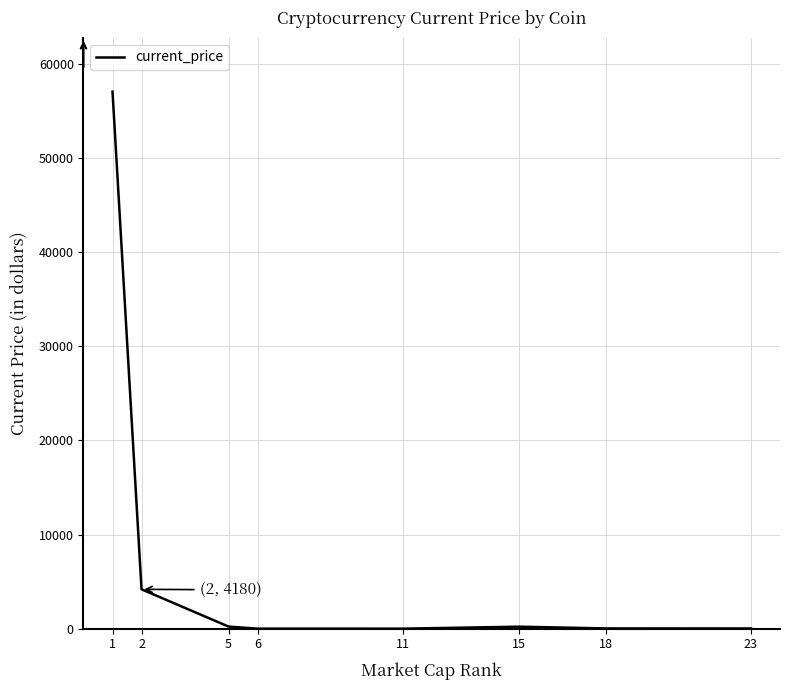

How many values exceed 210?

4